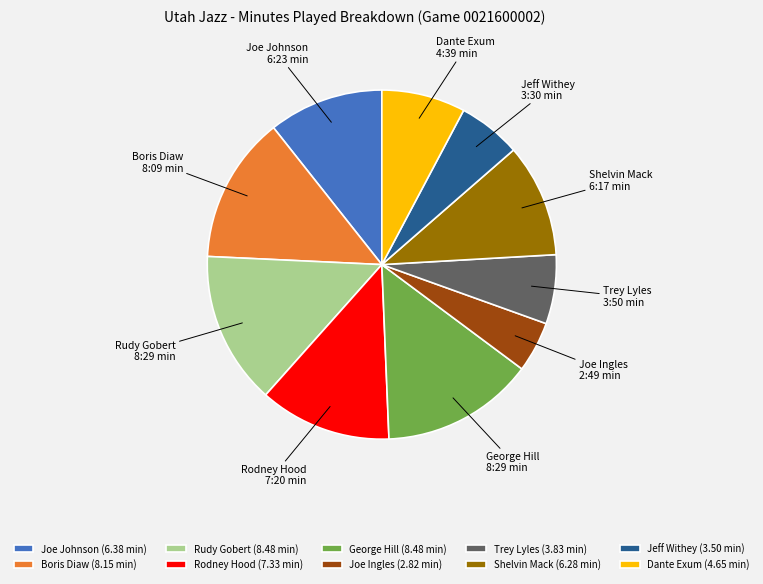

Between Jeff Withey and Shelvin Mack, which is larger?

Shelvin Mack